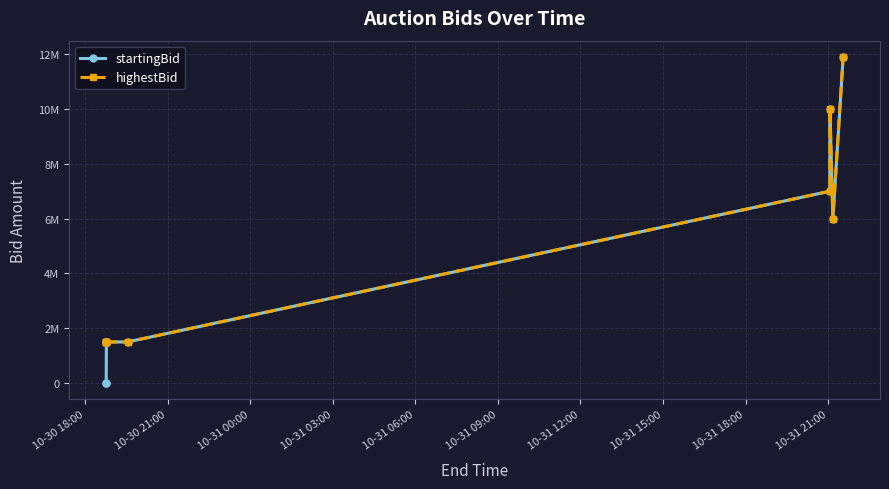

Is the value of startingBid at 10-31 03:00 greater than the value of highestBid at 10-31 03:00?

No